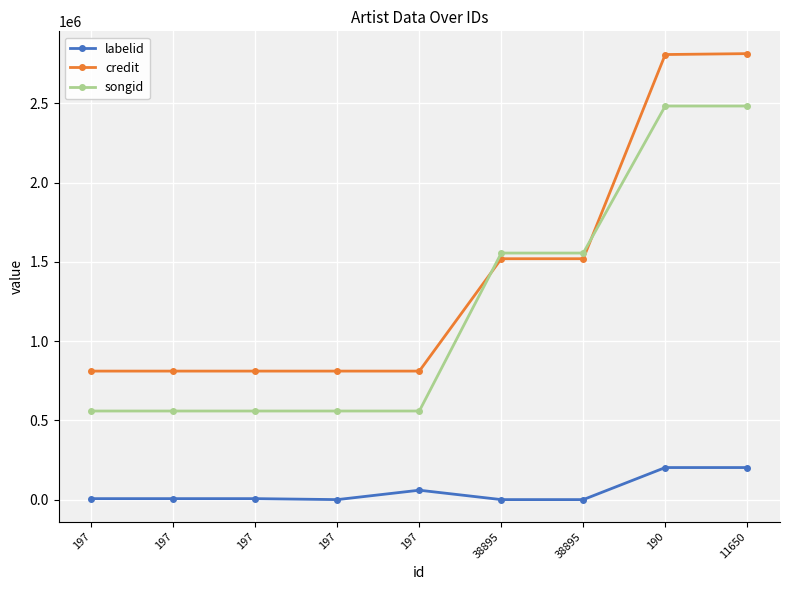

Does the chart have visible grid lines?

Yes